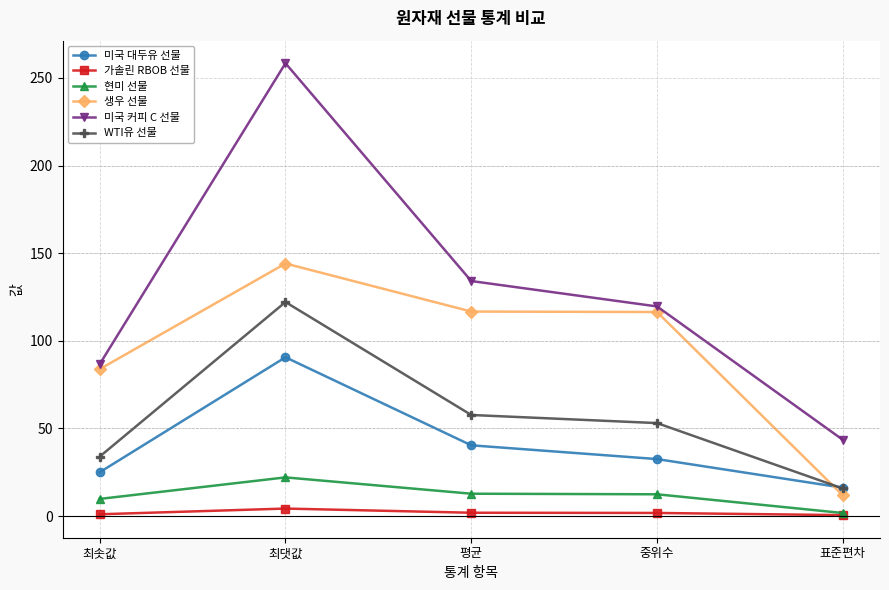

What value does the 현미 선물 series have at 최솟값?

9.8